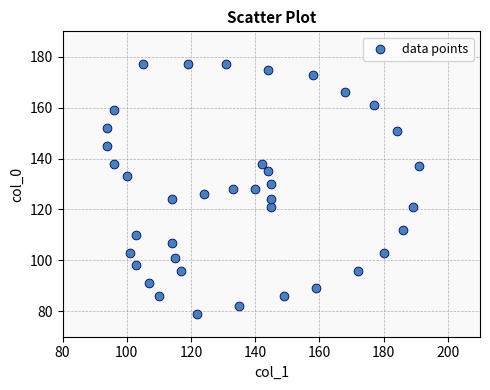

What is the range of Y values (max minus min)?

98